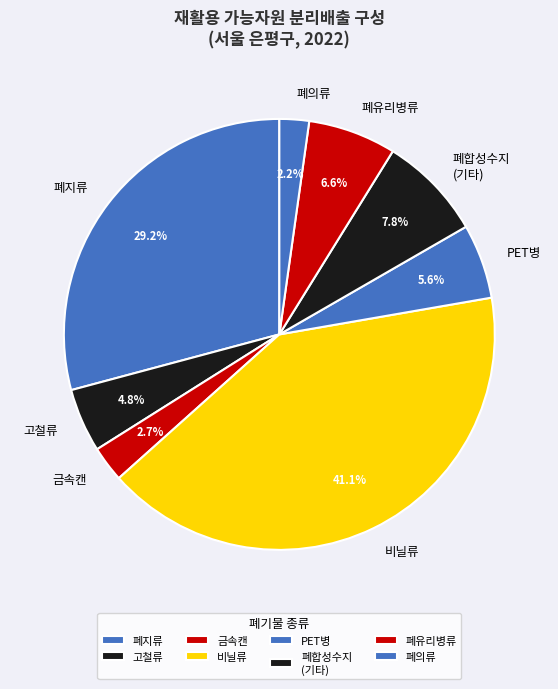

Does 폐의류 account for over 50% of the chart?

No